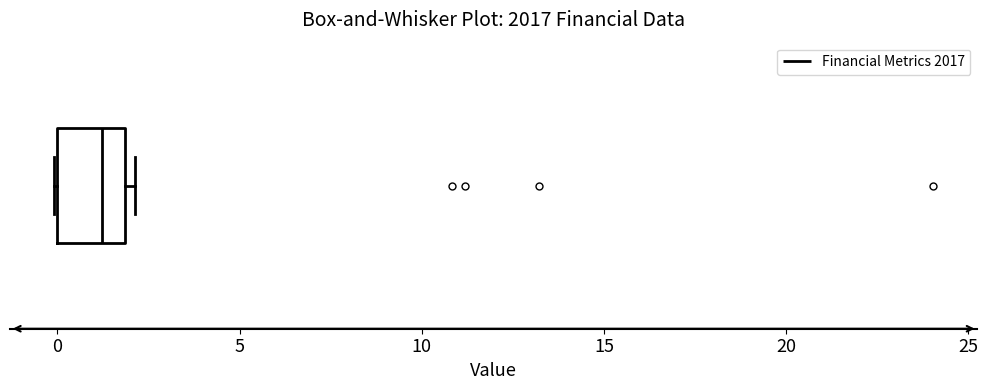

Transcribe this box plot: give where the median line is, the range the box spans, and where the two whiskers end, as read against the x-axis. The values are not printed on the chart, so give them approximately, as read against the axis.

median 1, box 0 to 2, whiskers 0 to 2 (just right of the box's right edge)